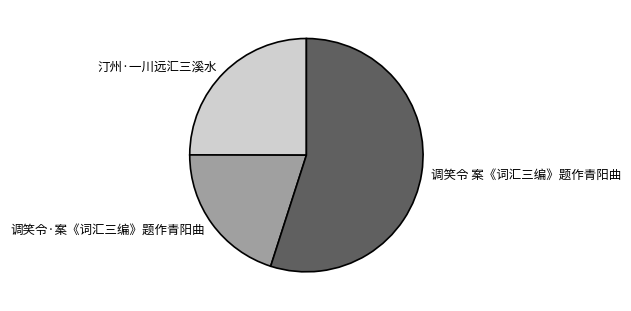

The 汀州·一川远汇三溪水 slice represents 36% of the pie. True or false?

False